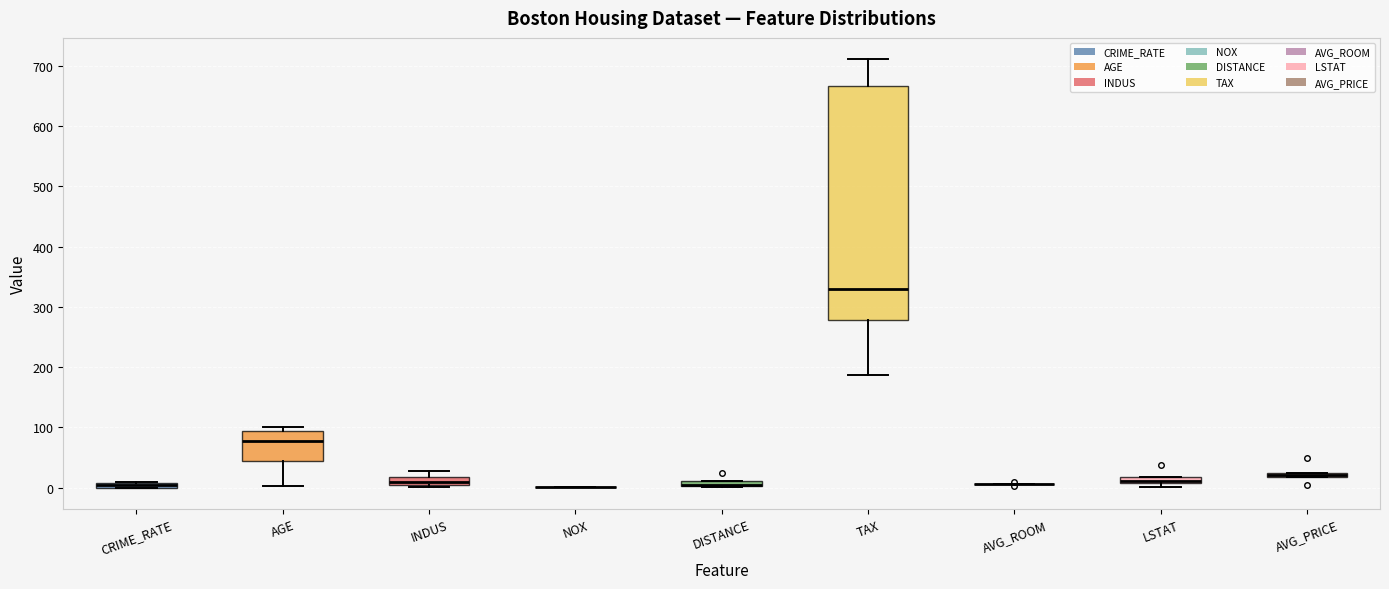

Which box is the tallest, from its lower edge to its upper edge?

TAX